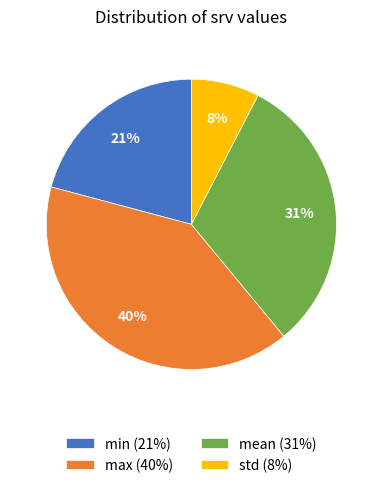

Rank the categories by value from lowest to highest.

std, min, mean, max